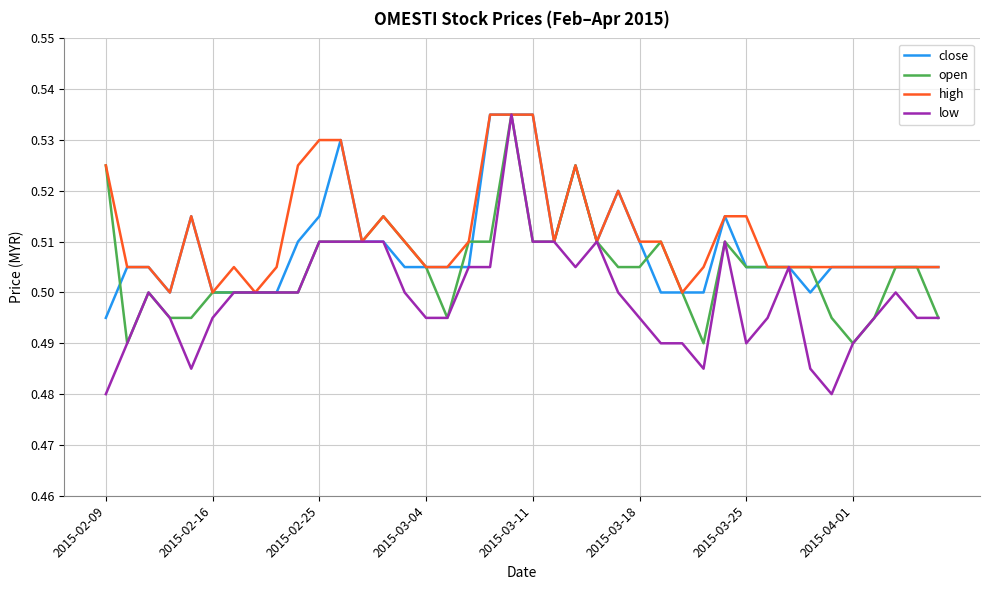

Rank the series by their average value, from lowest to highest.

low, open, close, high